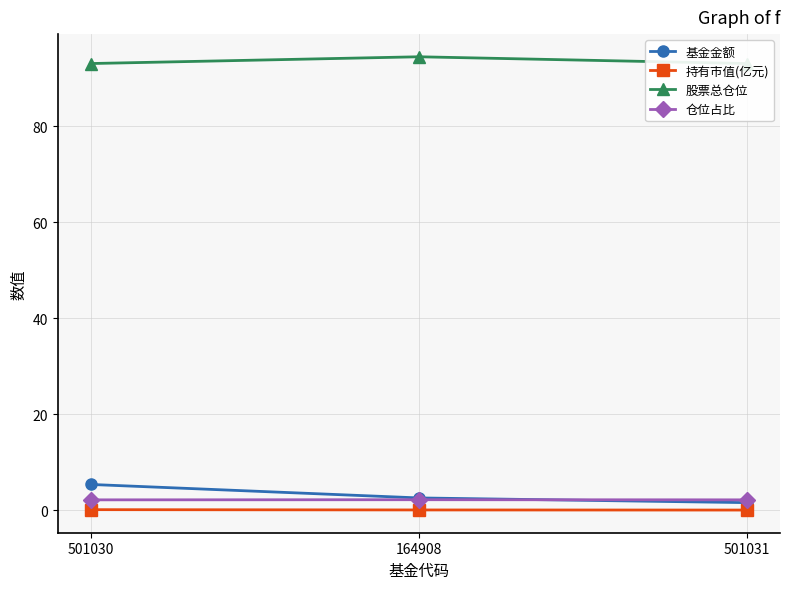

Which has a higher value, 164908 or 501031?

164908